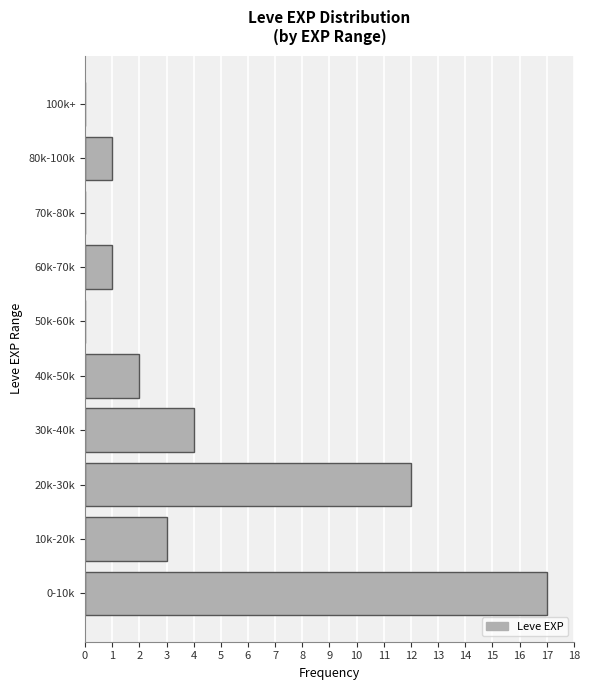

Reading bottom to top, extract all data points from this chart.

0-10k=17	10k-20k=3	20k-30k=12	30k-40k=4	40k-50k=2	50k-60k=0	60k-70k=1	70k-80k=0	80k-100k=1	100k+=0